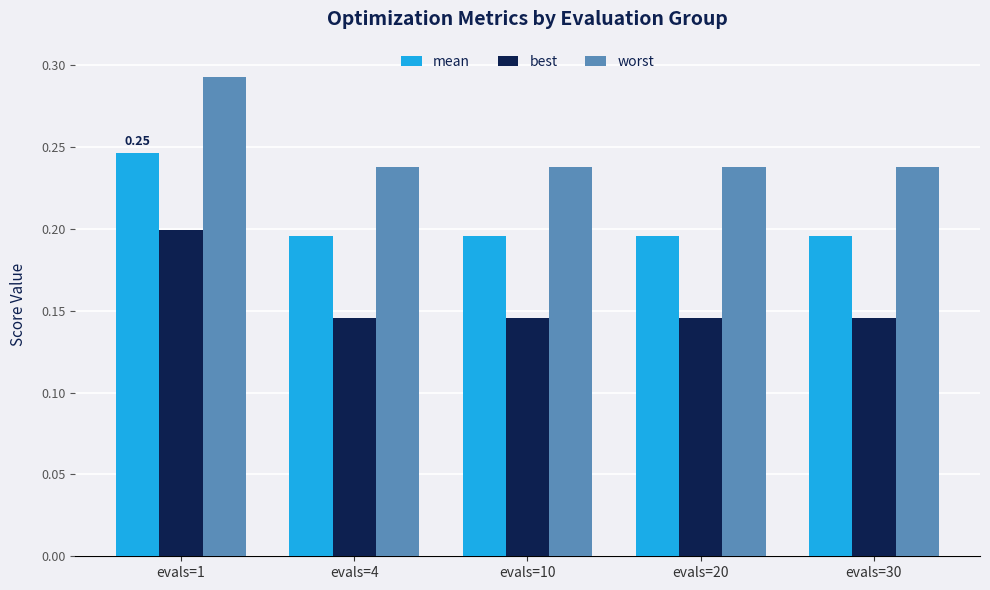

What are all the series names shown in the legend?

mean, best, worst